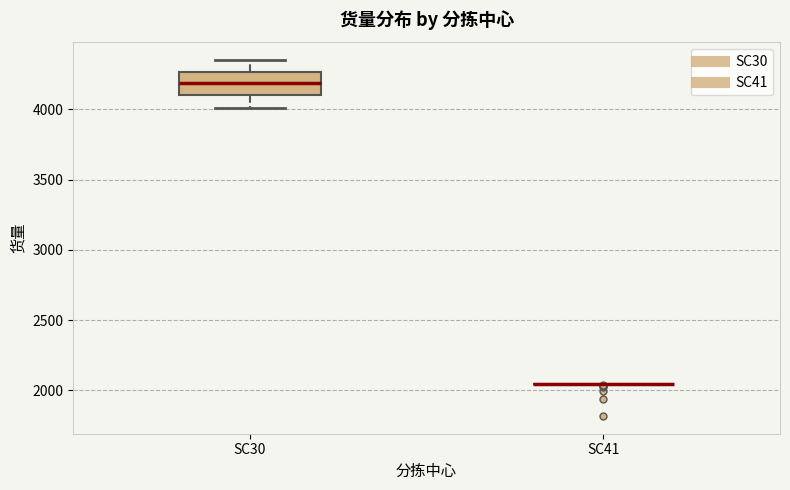

Reading left to right, read every box against the y-axis: the position of its median line, the range the box covers, and the ends of its whiskers. The values are not printed on the chart, so give them approximately, as read against the axis.

SC30: median 4200, box 4100 to 4250, whiskers 4000 to 4350
SC41: box collapsed to a line at 2050, whiskers 2050 to 2050